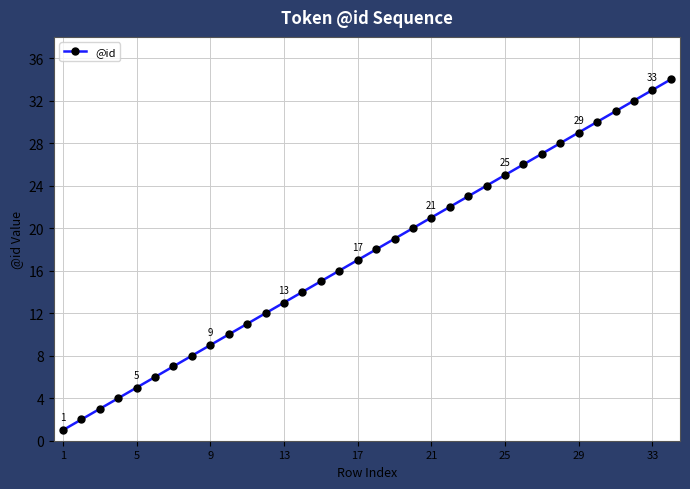

What is the maximum value shown in the chart?

34